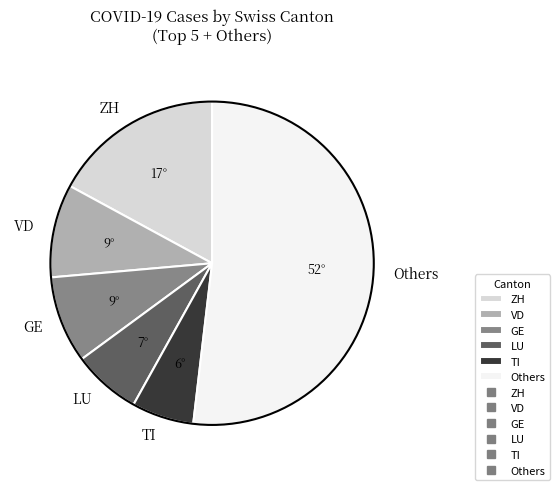

How many slices are in this pie chart?

6